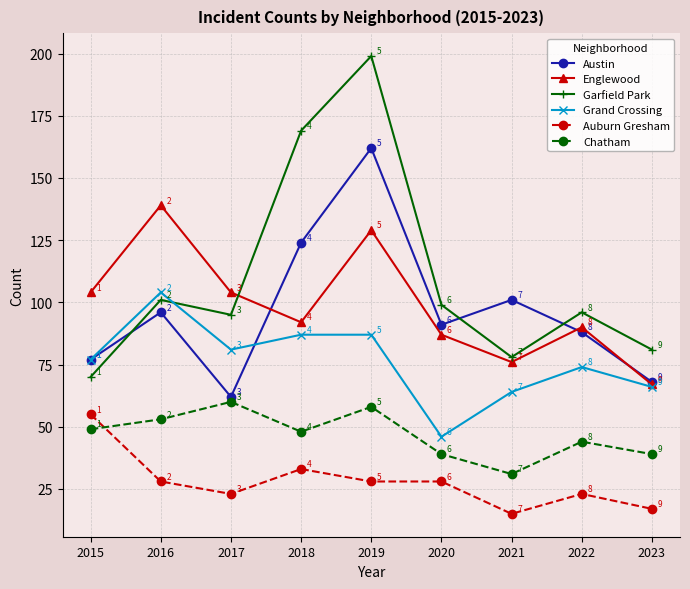

What is the sum of the Auburn Gresham values at 2022 and 2015?

78